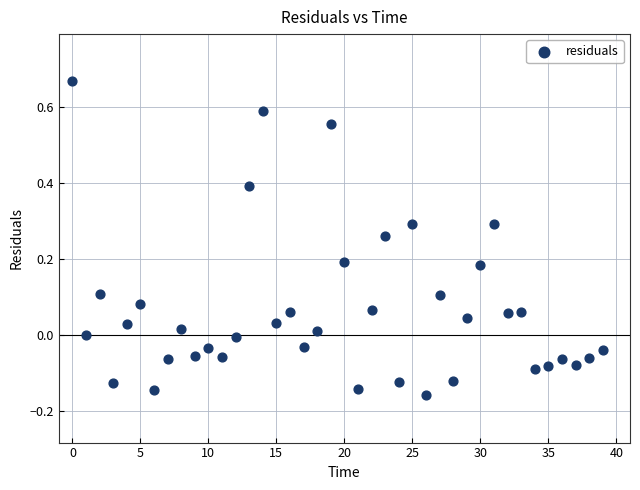

What is the range of Y values (max minus min)?

0.8